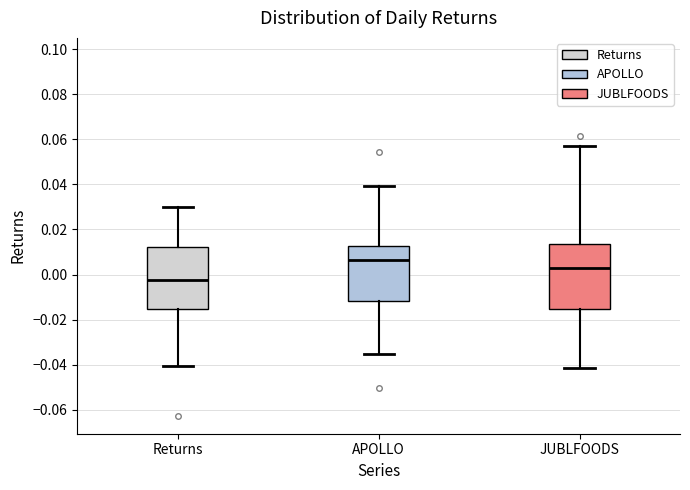

Reading left to right, transcribe this box plot: for each box, give where its median line is, the range the box spans, and where its two whiskers end, as read against the y-axis. The values are not printed on the chart, so give them approximately, as read against the axis.

Returns: median -0.002, box -0.016 to 0.012, whiskers -0.040 to 0.030
APOLLO: median 0.006, box -0.012 to 0.012, whiskers -0.036 to 0.040
JUBLFOODS: median 0.002, box -0.016 to 0.014, whiskers -0.042 to 0.058